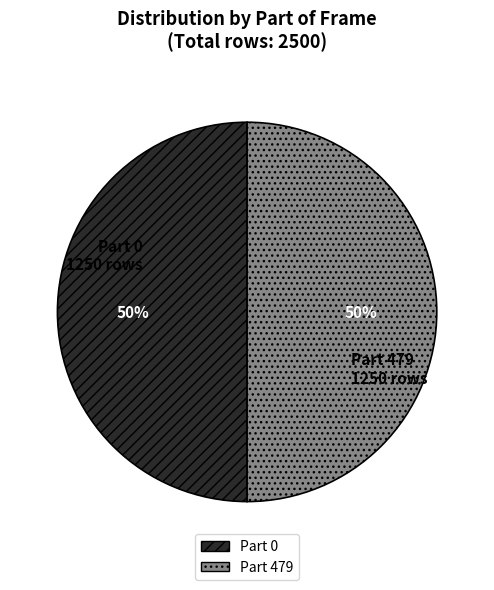

Combined, do Part 0 and Part 479 account for over 50%?

Yes